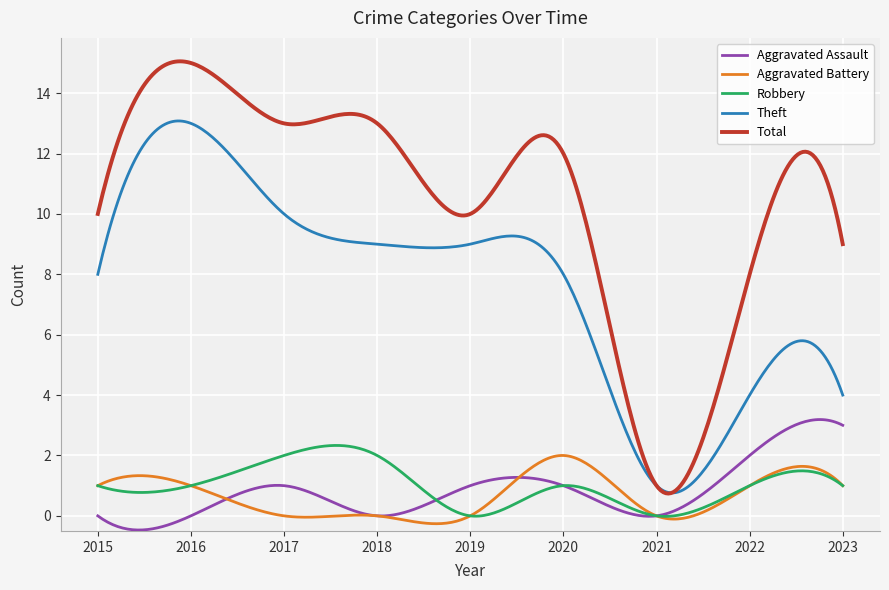

Which series has the widest spread of values?

Total